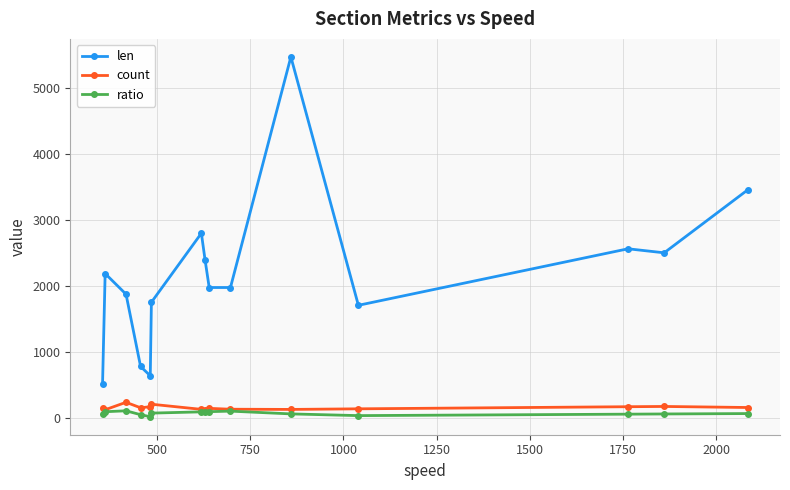

What is the greatest value displayed?

5478